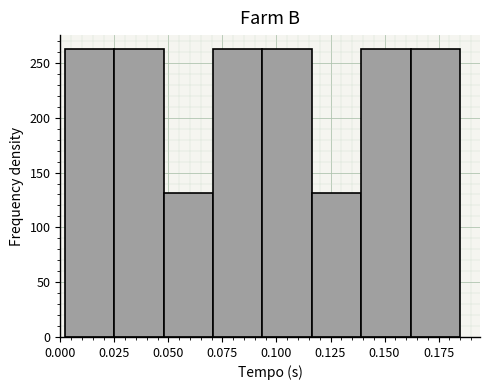

Reading left to right, transcribe this chart: for each bar, give the range it covers on the x-axis and its height. Neither the bar edges nor the heights are printed on the chart, so give them approximately, as read against the axes.

0.000 to 0.025: 260
0.025 to 0.050: 260
0.050 to 0.070: 130
0.070 to 0.095: 260
0.095 to 0.115: 260
0.115 to 0.140: 130
0.140 to 0.160: 260
0.160 to 0.185: 260